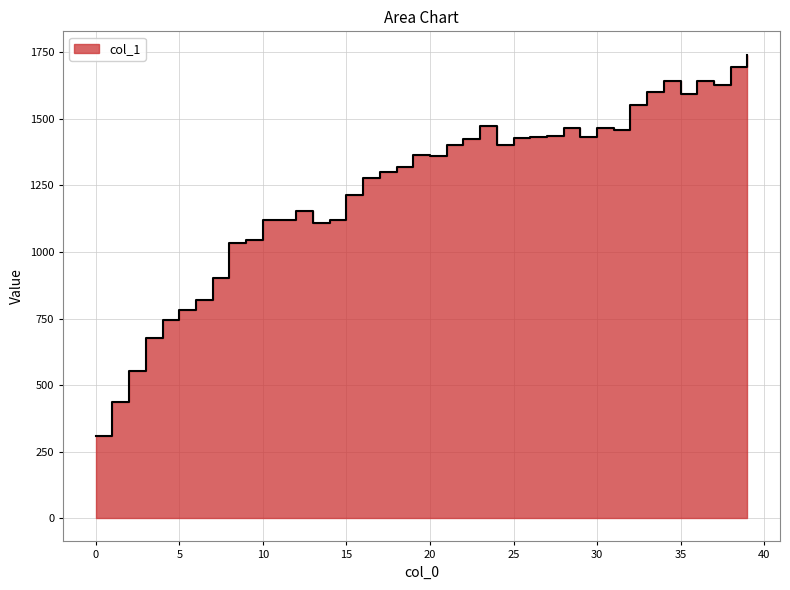

Does the chart display data point markers on the line(s)?

No